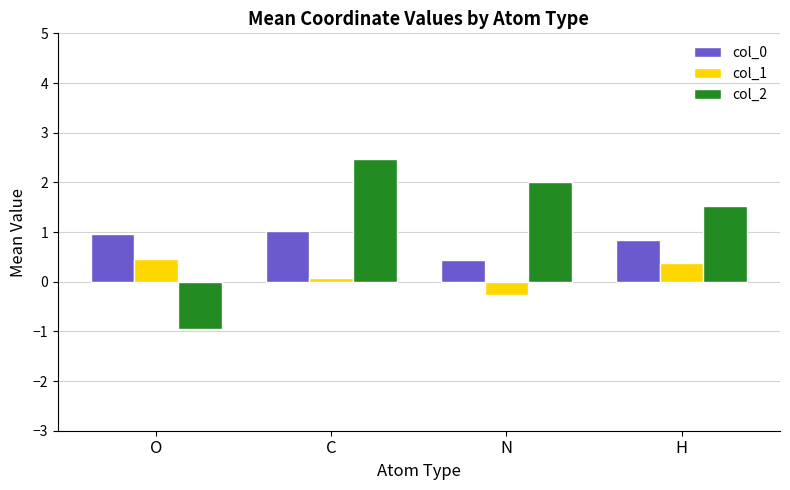

What is the label of the 1st bar from the right?

H